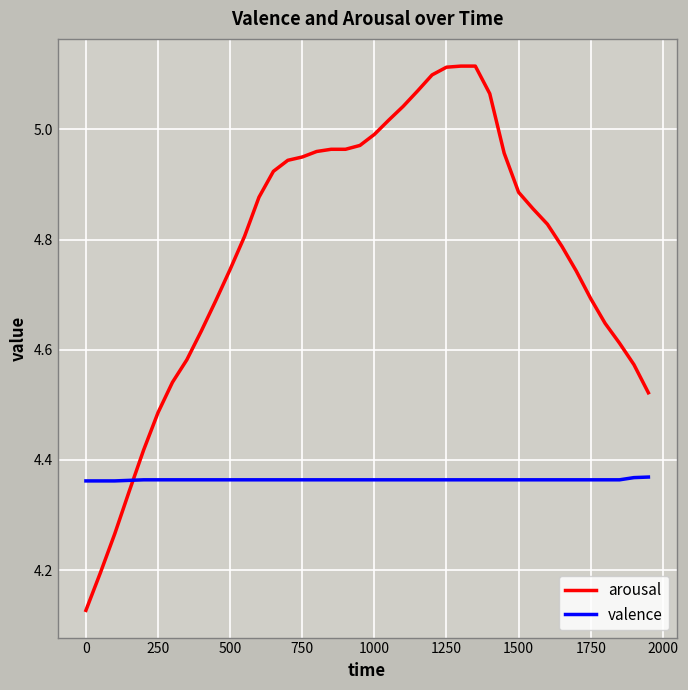

What are all the series names shown in the legend?

arousal, valence